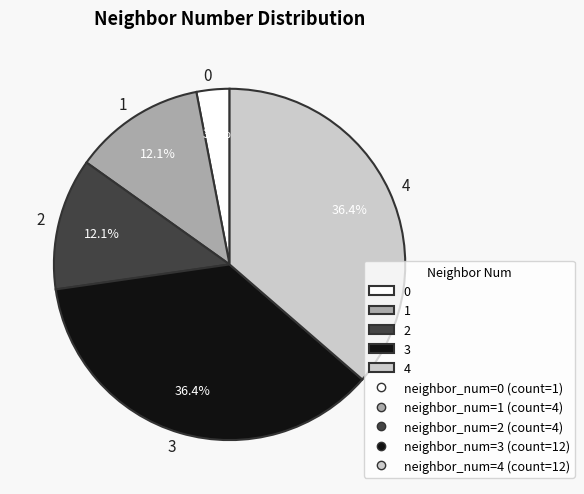

Between 0 and 2, which is larger?

2